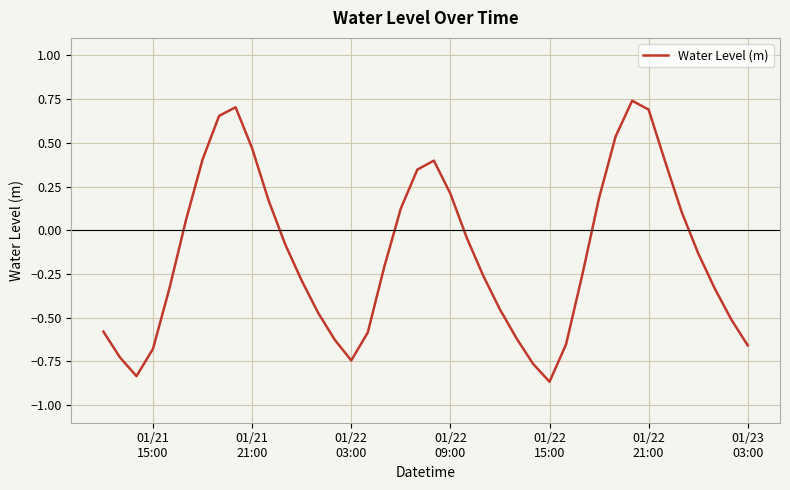

What is the difference between the maximum and minimum values?

1.6